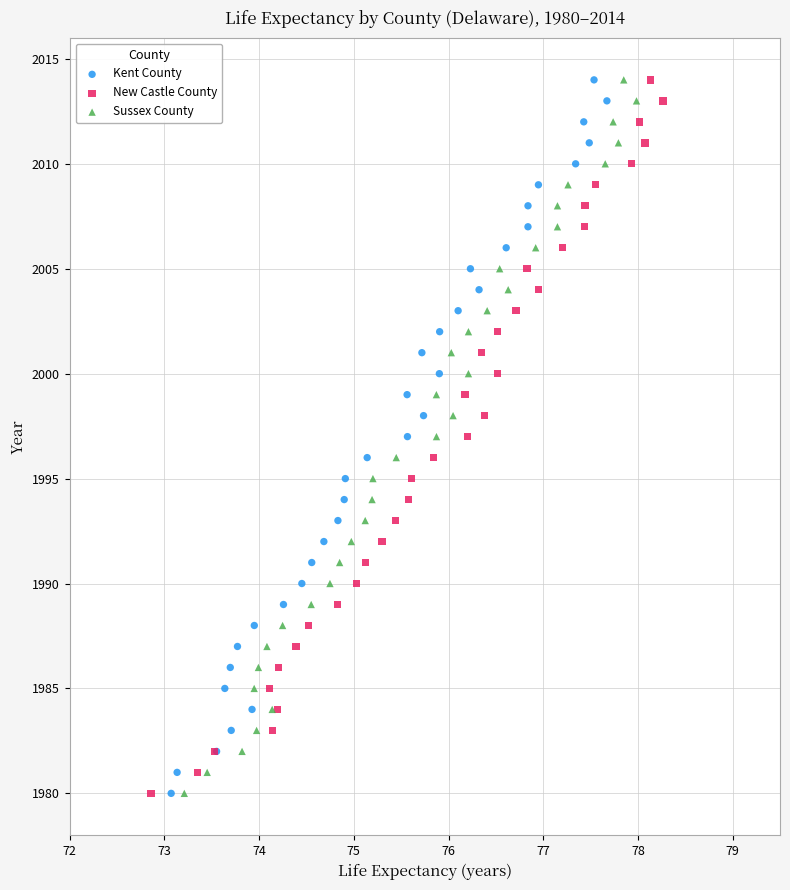

What are all the series names shown in the legend?

Kent County, New Castle County, Sussex County